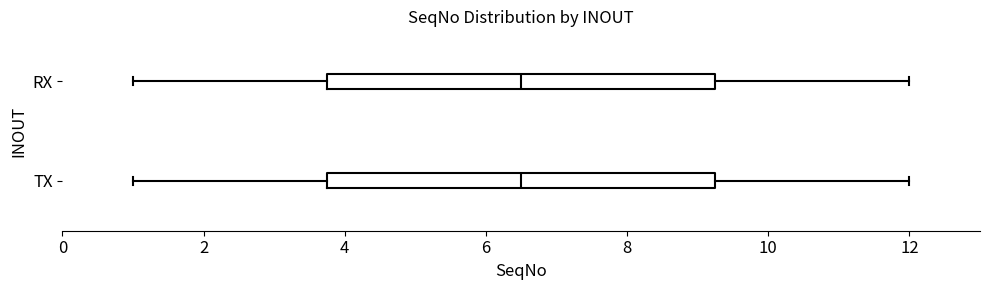

Where is the right edge of the box for RX on the x-axis? The values are not printed on the chart, so give them approximately, as read against the axis.

9.2